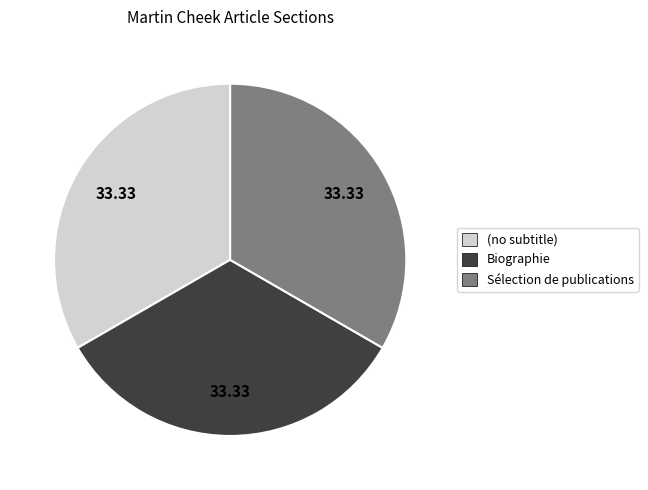

True or false: Biographie accounts for 26% of the total.

False